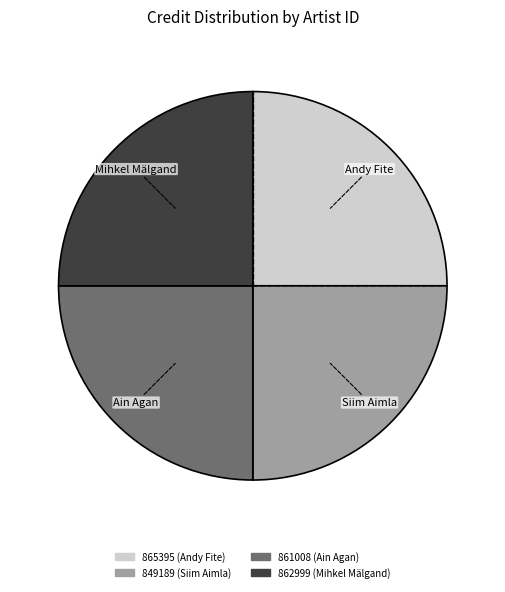

True or false: 849189 accounts for 34% of the total.

False